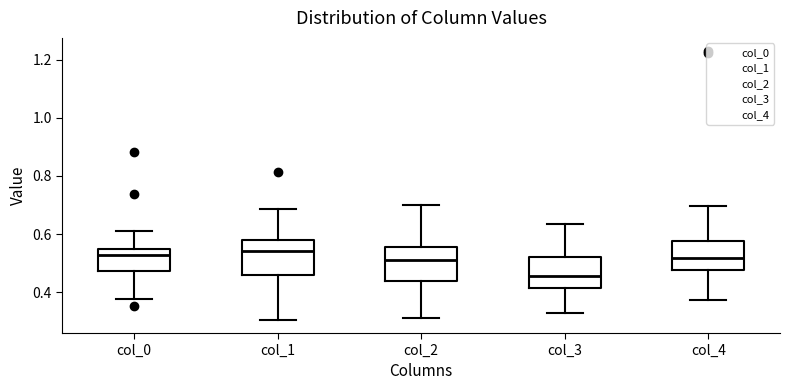

Which box has the lowest median line?

col_3